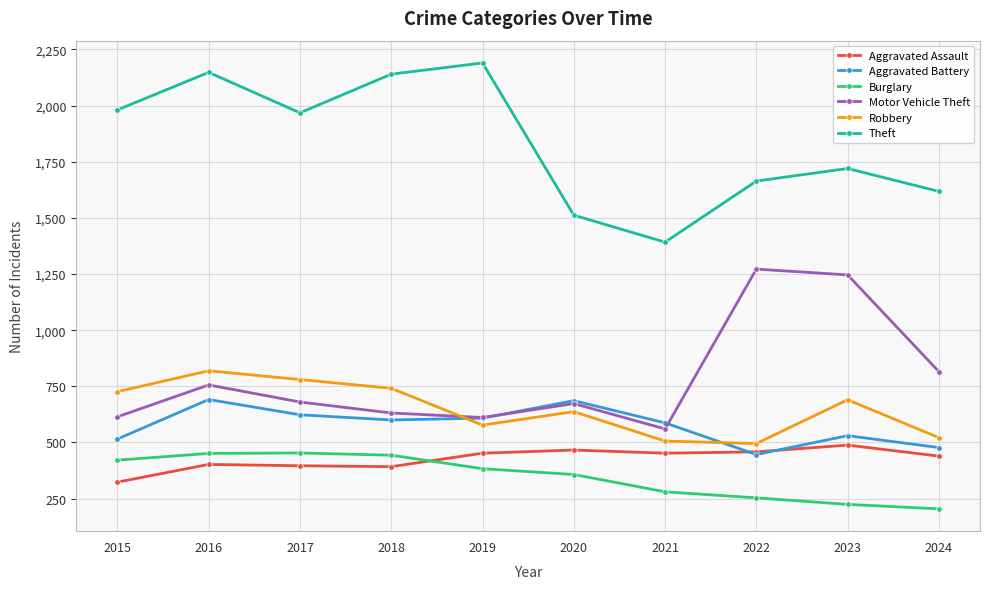

At 2015, list the series in order from smallest to largest.

Aggravated Assault, Burglary, Aggravated Battery, Motor Vehicle Theft, Robbery, Theft